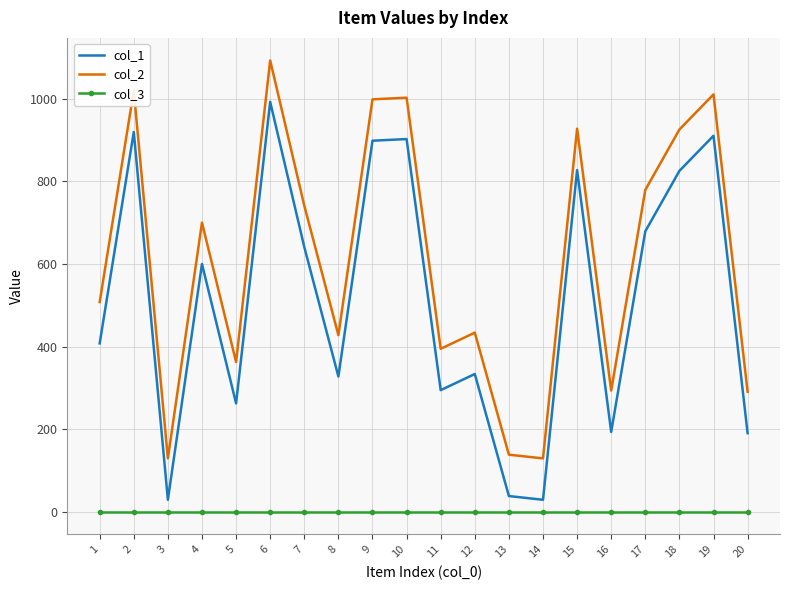

Rank the series by their maximum value, from highest to lowest.

col_2, col_1, col_3